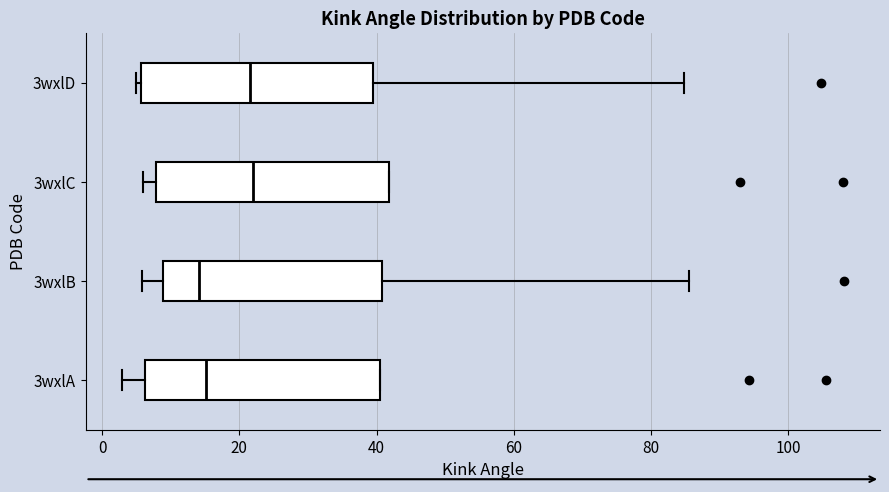

Where does the median line of the box for 3wxlD sit on the x-axis? The values are not printed on the chart, so give them approximately, as read against the axis.

22